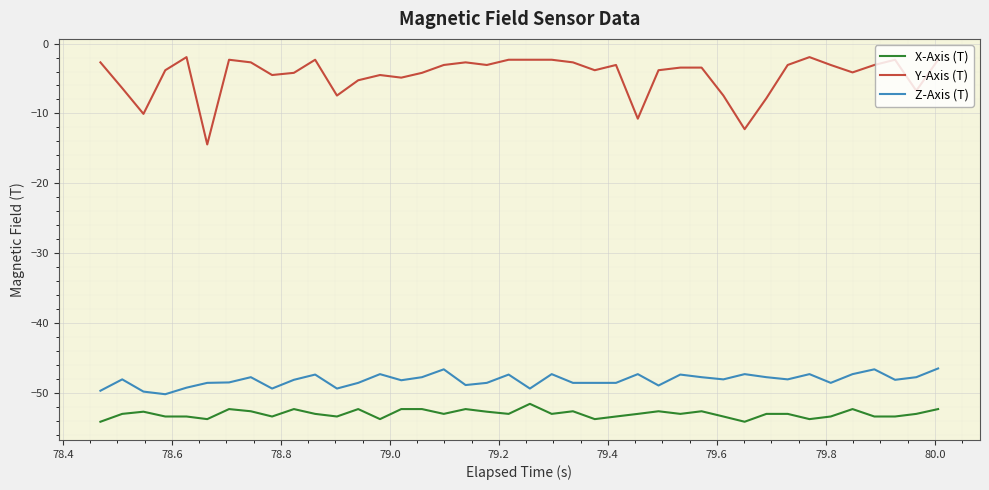

True or false: Y-Axis (T) and Z-Axis (T) cross at least once.

False